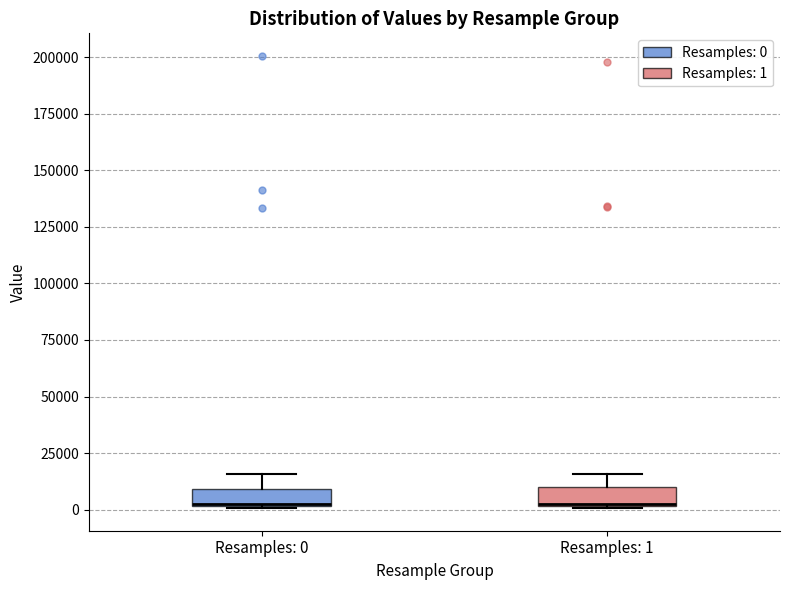

Reading left to right, read every box against the y-axis: the position of its median line, the range the box covers, and the ends of its whiskers. The values are not printed on the chart, so give them approximately, as read against the axis.

Resamples: 0: median 0 (drawn on the box's lower edge), box 0 to 10000, whiskers 0 to 15000
Resamples: 1: median 0, box 0 to 10000, whiskers 0 to 15000